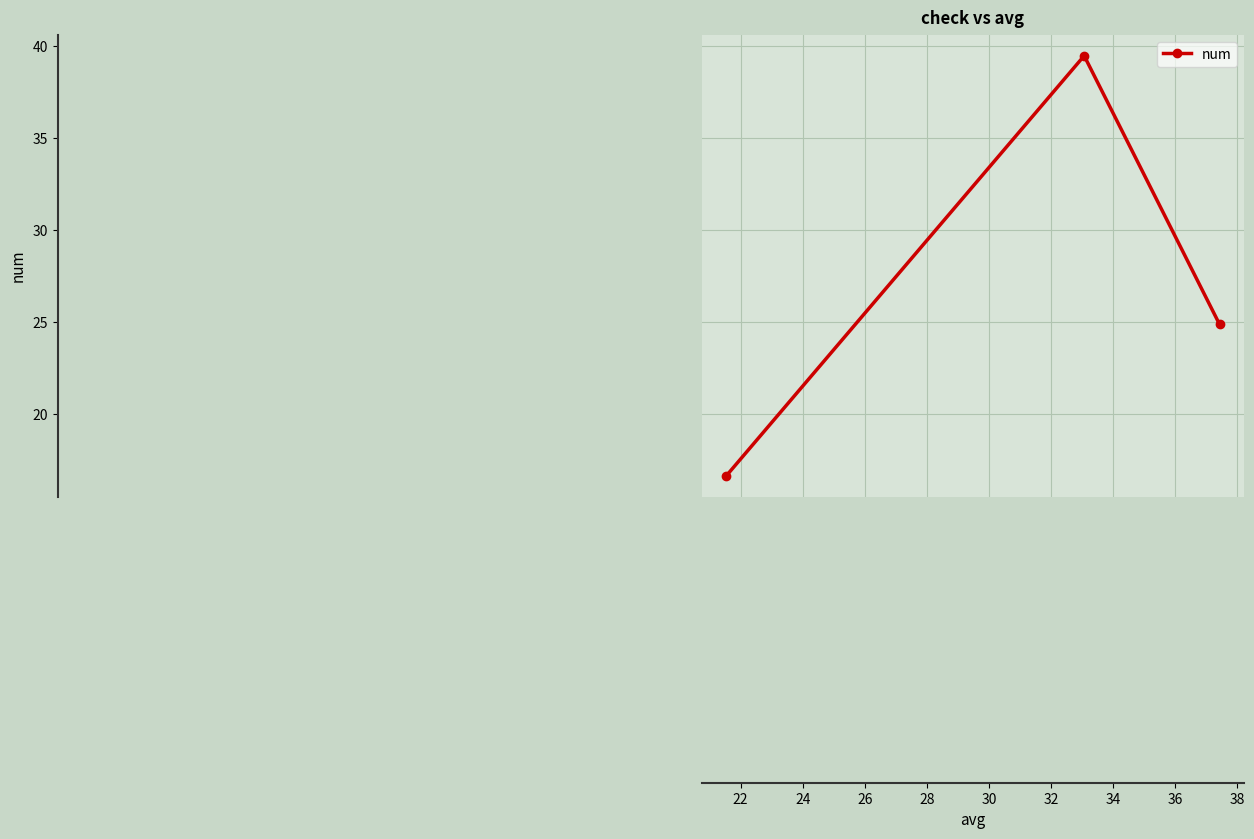

What is the value of the 2nd point from the left?

39.5